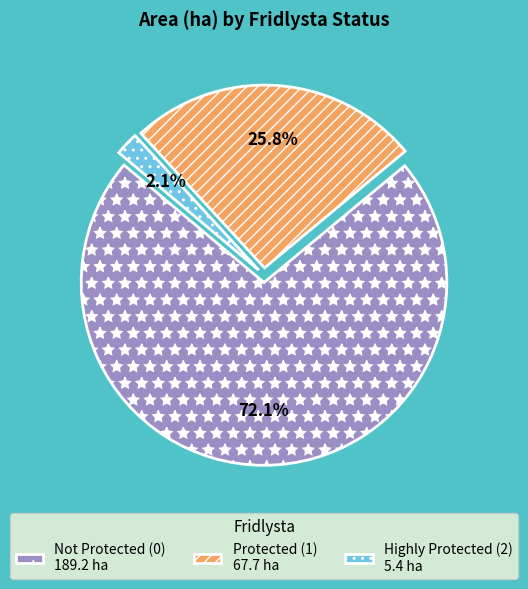

Is there any slice that represents more than half of the pie?

Yes